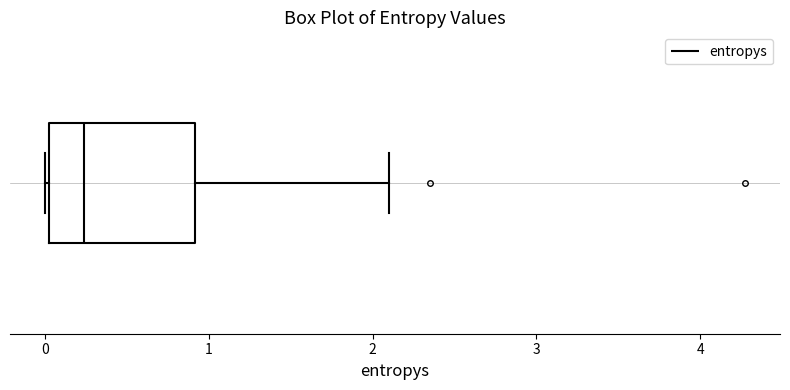

Transcribe this box plot: give where the median line is, the range the box spans, and where the two whiskers end, as read against the x-axis. The values are not printed on the chart, so give them approximately, as read against the axis.

median 0.2, box 0.0 to 0.9, whiskers 0.0 to 2.1